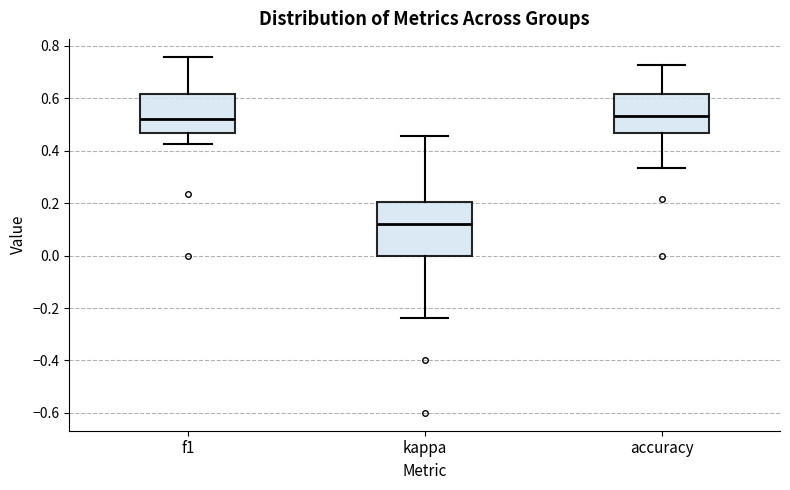

Reading left to right, read every box against the y-axis: the position of its median line, the range the box covers, and the ends of its whiskers. The values are not printed on the chart, so give them approximately, as read against the axis.

f1: median 0.52, box 0.46 to 0.62, whiskers 0.42 to 0.76
kappa: median 0.12, box 0.00 to 0.20, whiskers -0.24 to 0.46
accuracy: median 0.54, box 0.46 to 0.62, whiskers 0.34 to 0.72